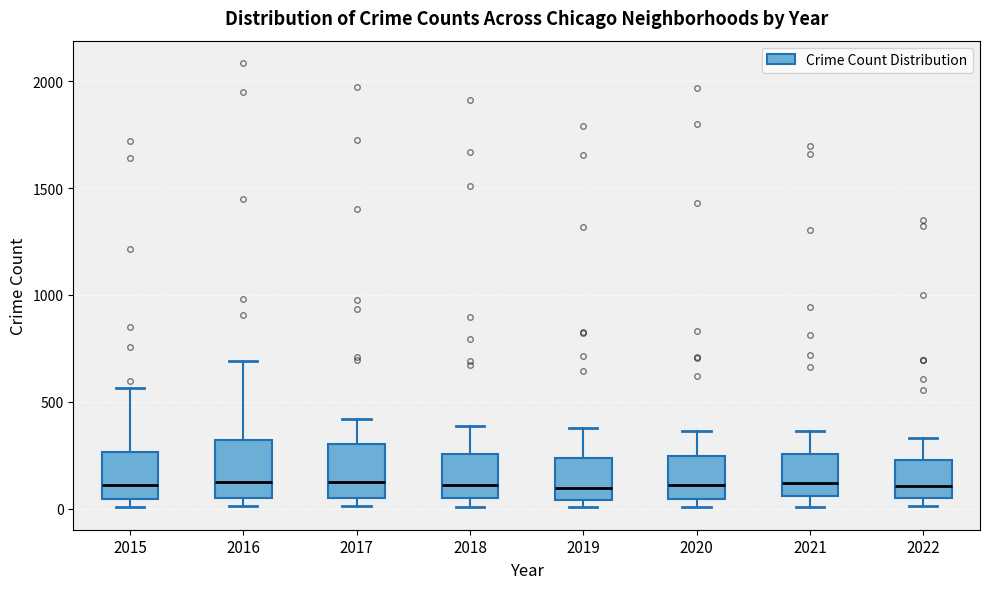

Reading left to right, transcribe this box plot: for each box, give where its median line is, the range the box spans, and where its two whiskers end, as read against the y-axis. The values are not printed on the chart, so give them approximately, as read against the axis.

2015: median 100, box 50 to 250, whiskers 0 to 550
2016: median 150, box 50 to 300, whiskers 0 to 700
2017: median 100, box 50 to 300, whiskers 0 to 400
2018: median 100, box 50 to 250, whiskers 0 to 400
2019: median 100, box 50 to 250, whiskers 0 to 400
2020: median 100, box 50 to 250, whiskers 0 to 350
2021: median 100, box 50 to 250, whiskers 0 to 350
2022: median 100, box 50 to 250, whiskers 0 to 350